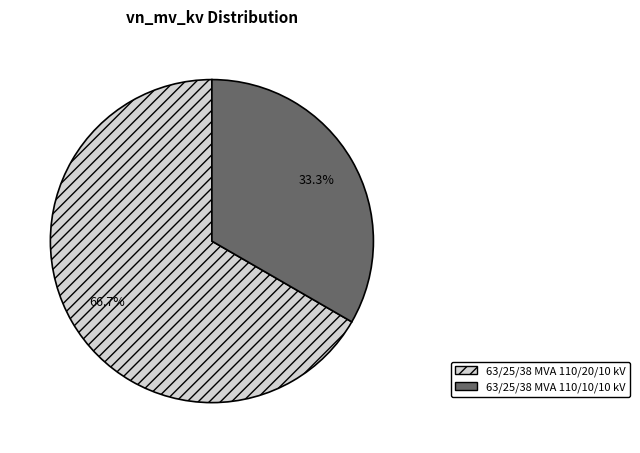

What portion of the pie excludes 63/25/38 MVA 110/10/10 kV?

66.7%